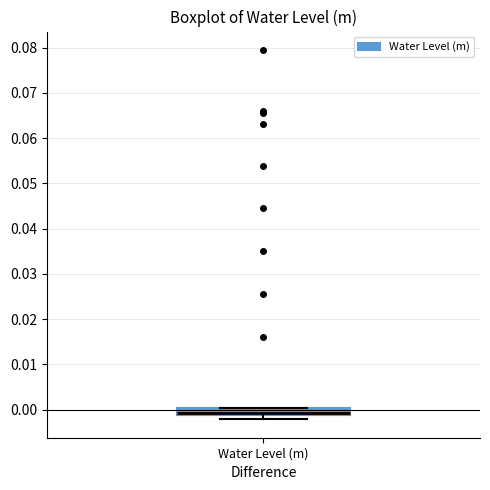

Read this box plot against the y-axis: the position of the median line, the range covered by the box, and the ends of both whiskers. The values are not printed on the chart, so give them approximately, as read against the axis.

median -0.001 (just above the box's lower edge), box -0.001 to 0.000, whiskers -0.002 to 0.000